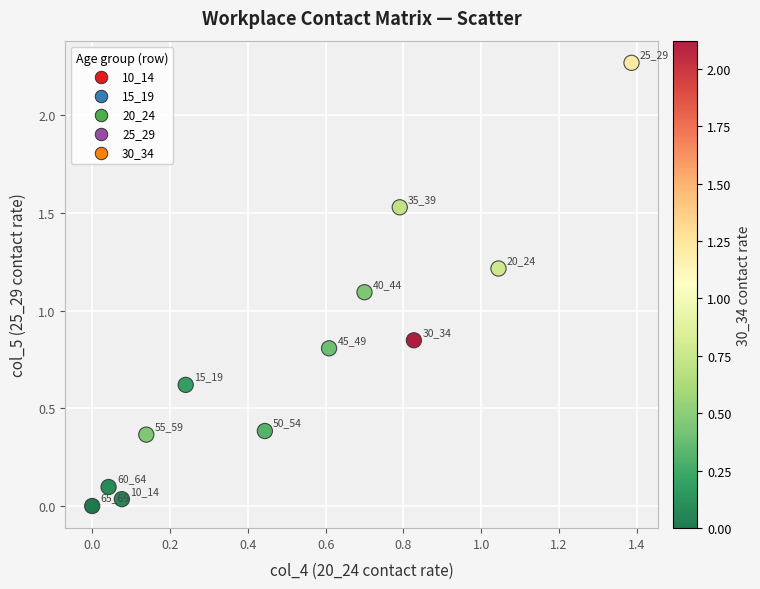

What Y value in the scatter plot is closest to 1?

1.1